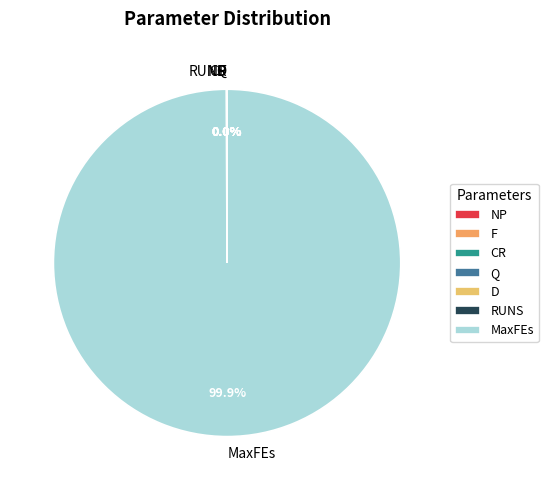

Is there any slice that represents more than half of the pie?

Yes